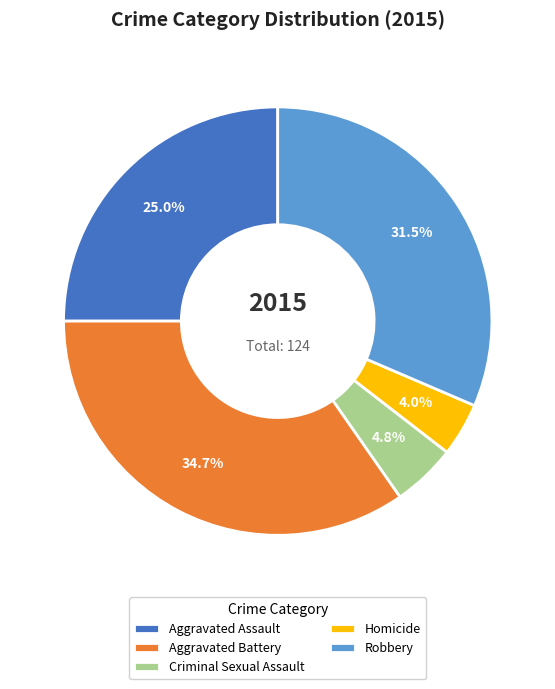

To the nearest percent, what is the difference between the largest and smallest slice percentages?

31%